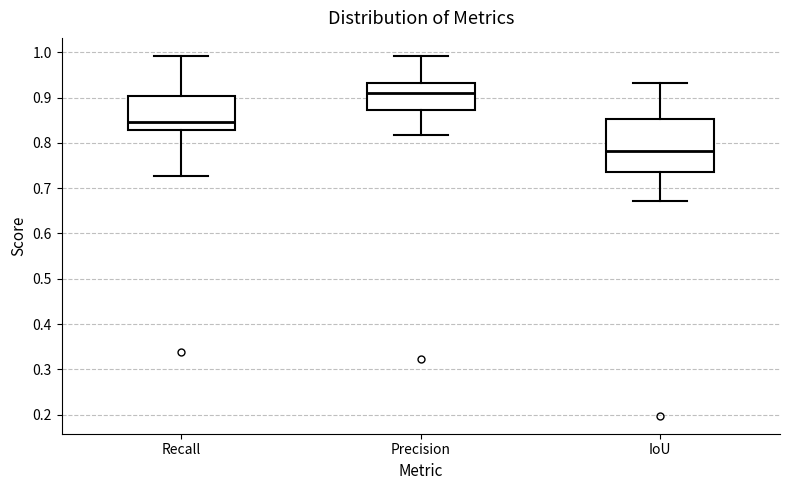

Reading left to right, transcribe this box plot: for each box, give where its median line is, the range the box spans, and where its two whiskers end, as read against the y-axis. The values are not printed on the chart, so give them approximately, as read against the axis.

Recall: median 0.85, box 0.83 to 0.90, whiskers 0.73 to 0.99
Precision: median 0.91, box 0.87 to 0.93, whiskers 0.82 to 0.99
IoU: median 0.78, box 0.74 to 0.85, whiskers 0.67 to 0.93